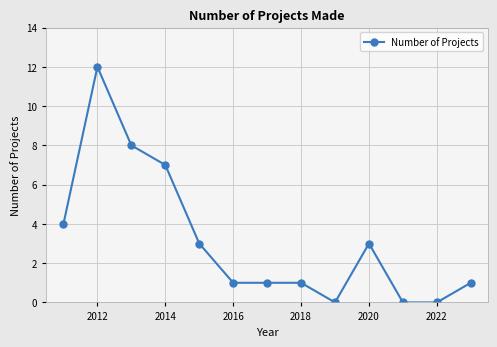

What is the sum of all values?

41